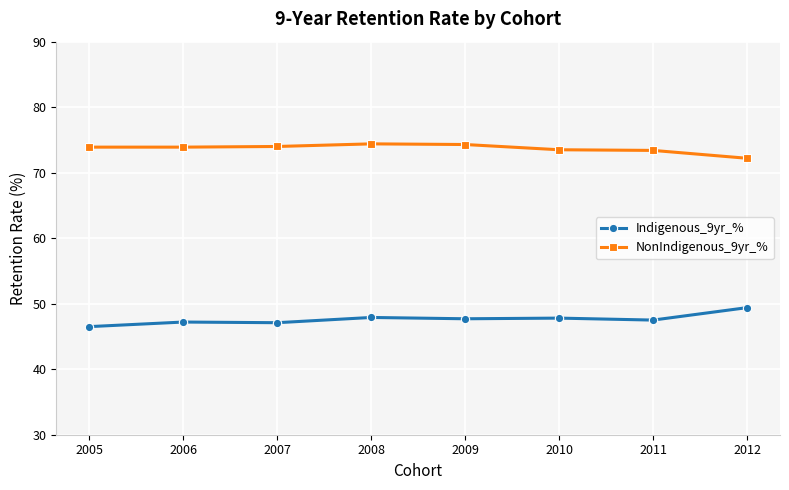

Which label corresponds to the smallest value in the chart?

2005